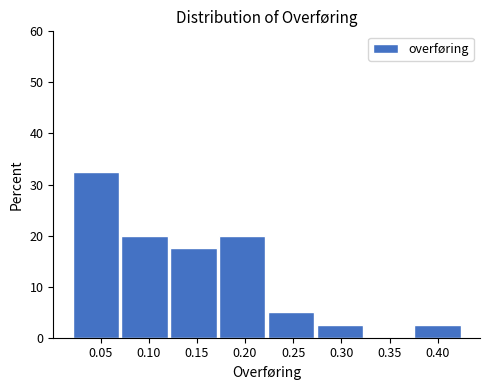

Reading left to right, list every bar in this chart as the range it spans on the x-axis followed by its height. Neither the bar edges nor the heights are printed on the chart, so give them approximately, as read against the axes.

0.020 to 0.070: 33
0.070 to 0.120: 20
0.120 to 0.175: 18
0.175 to 0.225: 20
0.225 to 0.275: 5
0.275 to 0.325: 3
0.325 to 0.375: 0
0.375 to 0.425: 3